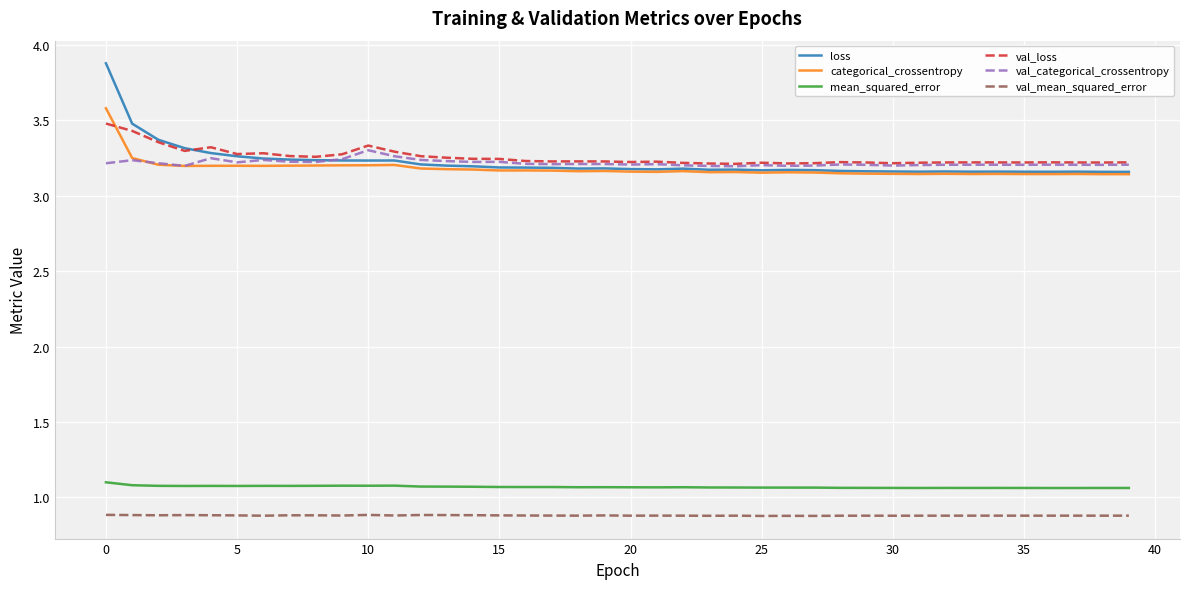

What is the minimum value shown in the chart?

0.9